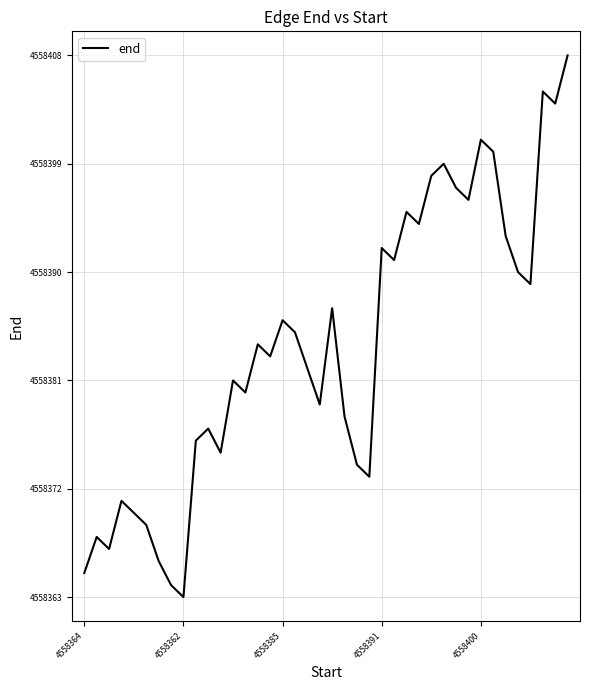

What is the minimum value shown in the chart?

4558363